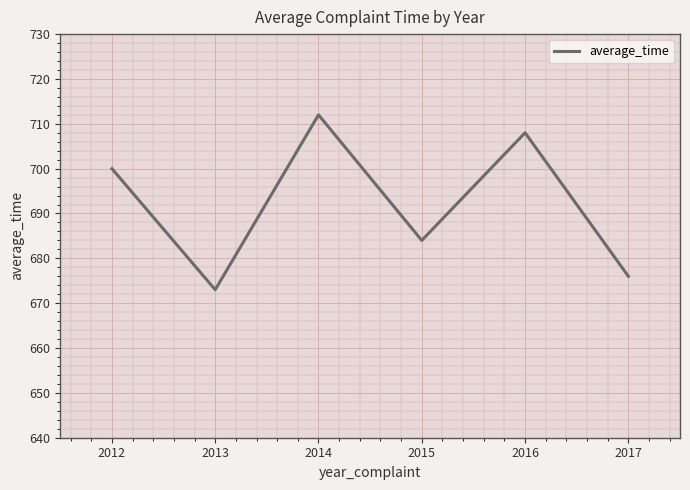

Is it true that the value at 2015 is 684?

True